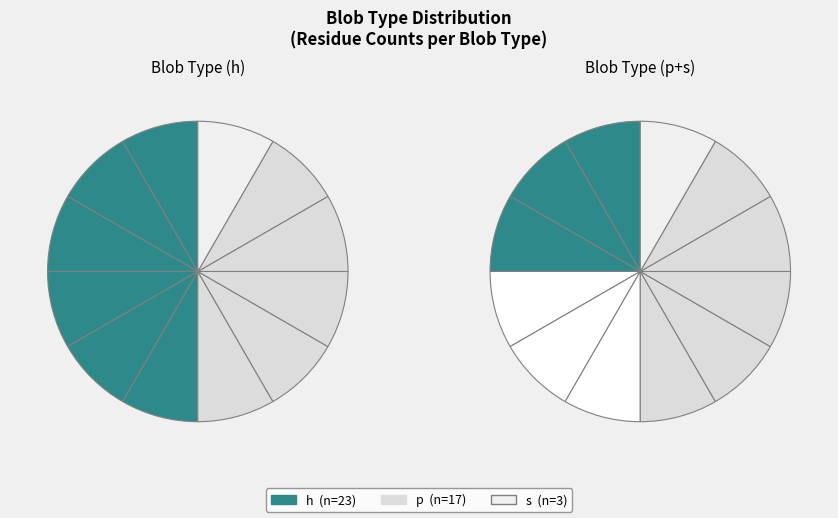

True or false: p accounts for 68% of the total.

False